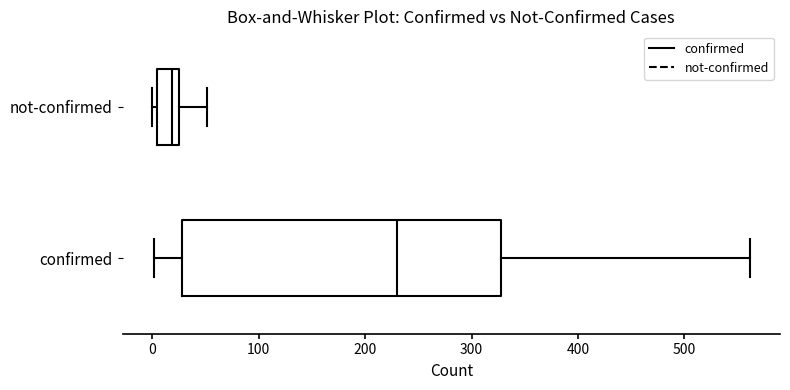

Which box is the widest, from its left edge to its right edge?

confirmed